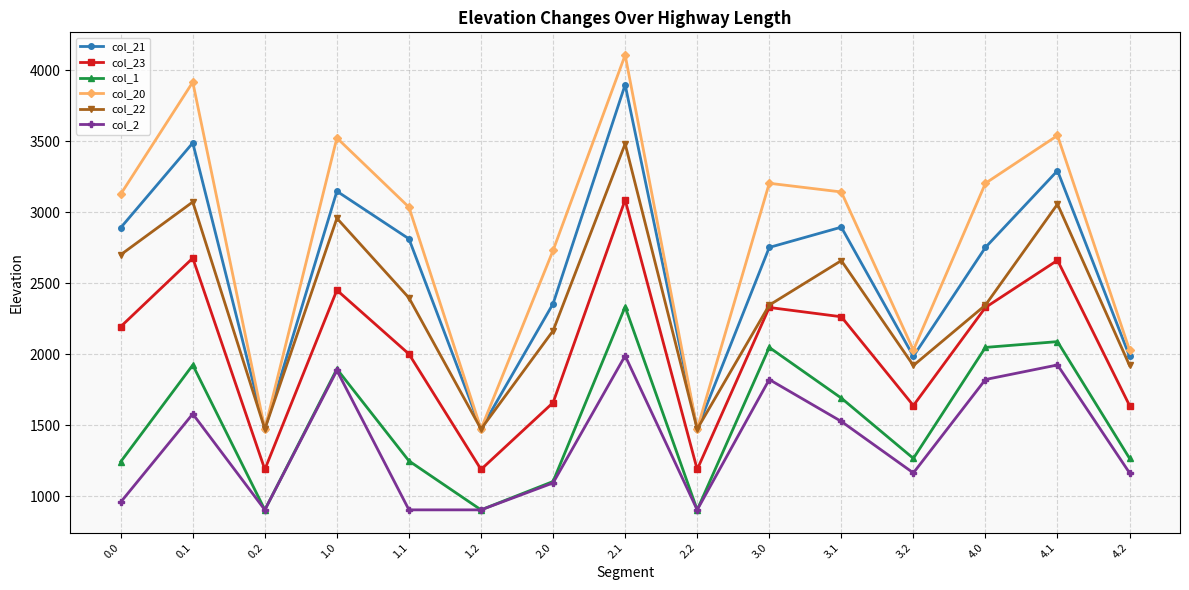

Which series changed the most between 2.0 and 3.0?

col_1